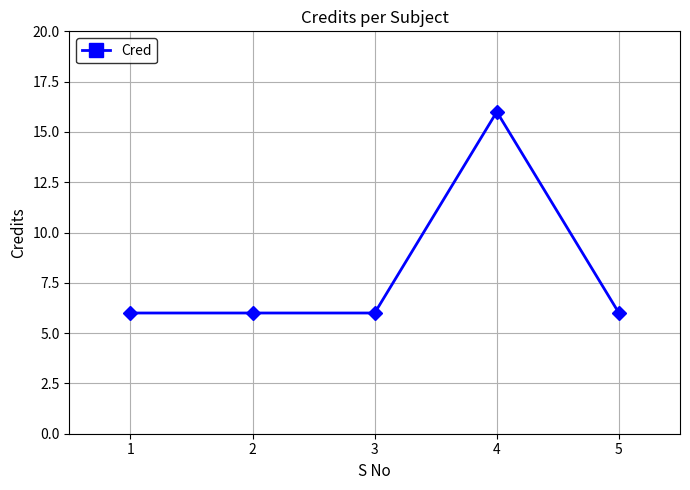

How many series are shown in this chart?

1